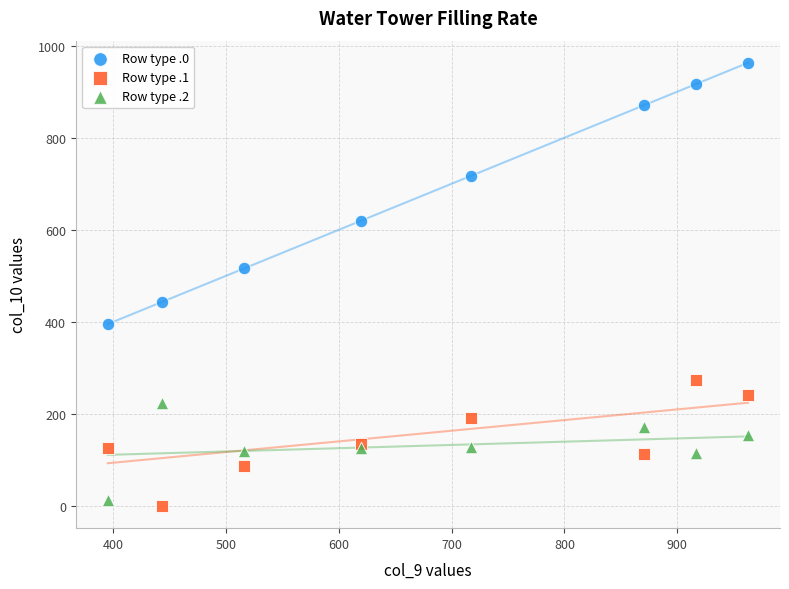

Which series has the widest spread of Y values?

Row type .0